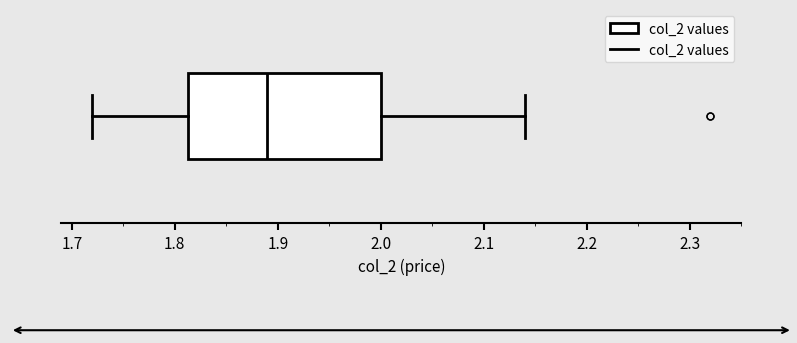

Transcribe this box plot: give where the median line is, the range the box spans, and where the two whiskers end, as read against the x-axis. The values are not printed on the chart, so give them approximately, as read against the axis.

median 1.89, box 1.81 to 2.00, whiskers 1.72 to 2.14